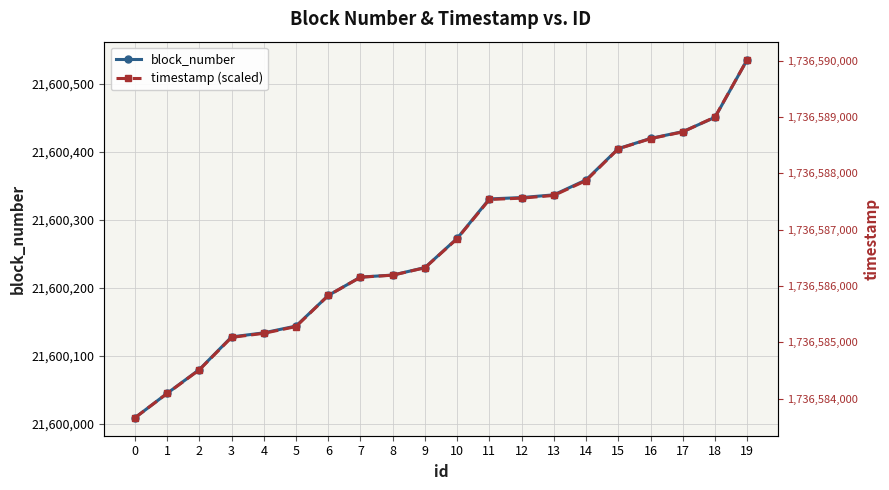

What is the approximate value of block_number at 3?

21600128.0